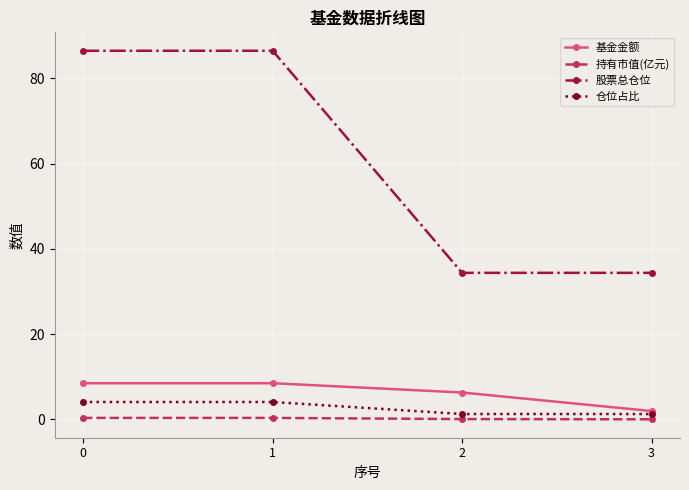

What is the value of the 基金金额 point at the 3rd from the left?

6.3